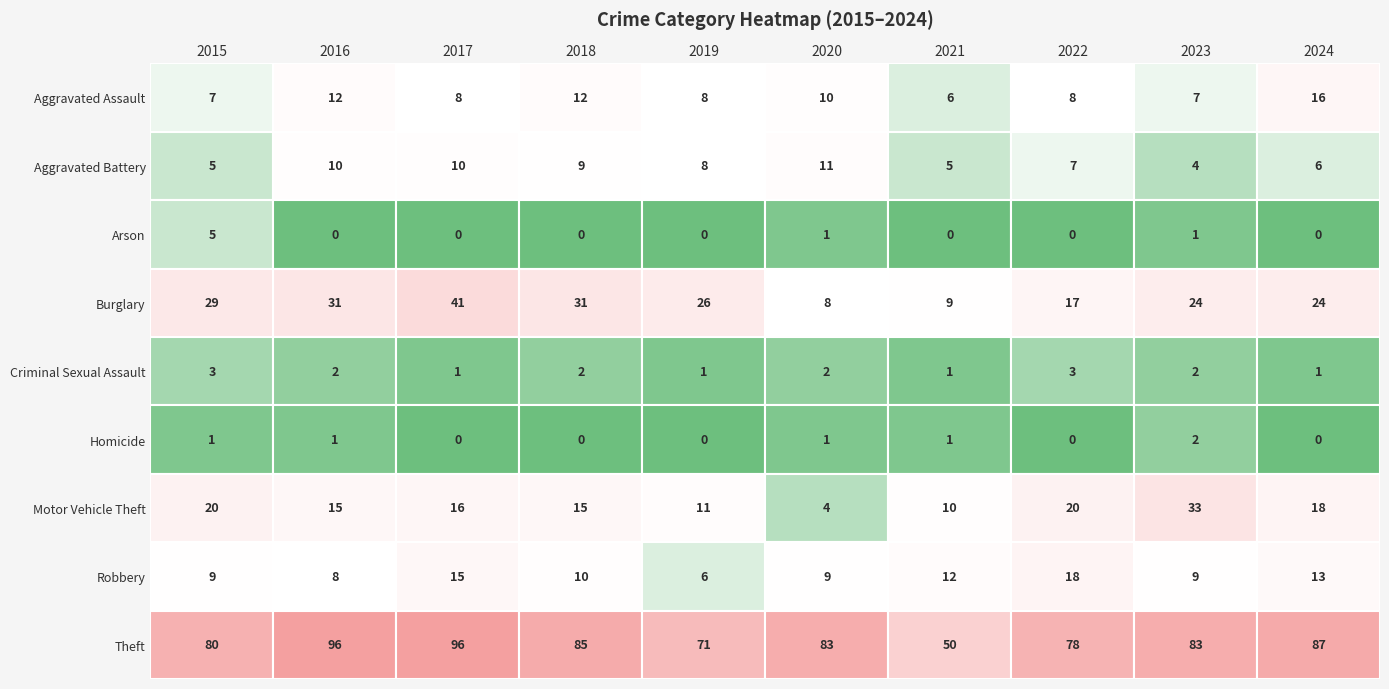

Which label corresponds to the smallest value in the chart?

2016